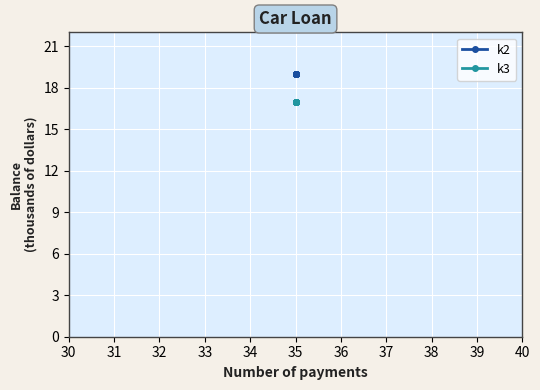

What position from the left is 34?

5